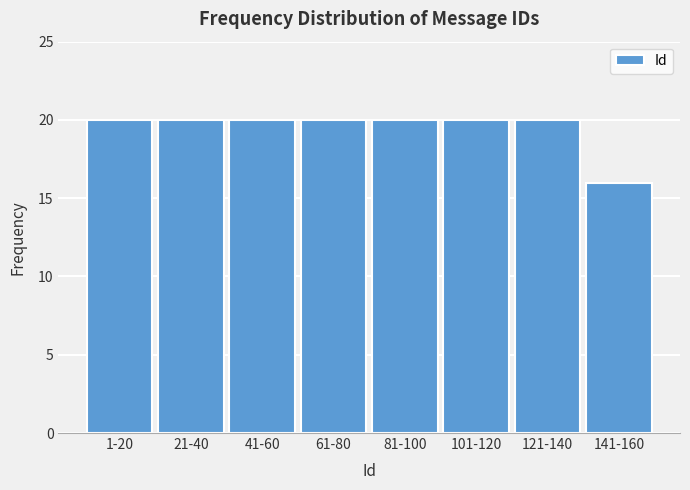

Reading left to right, list all the values displayed in this chart.

20	20	20	20	20	20	20	16